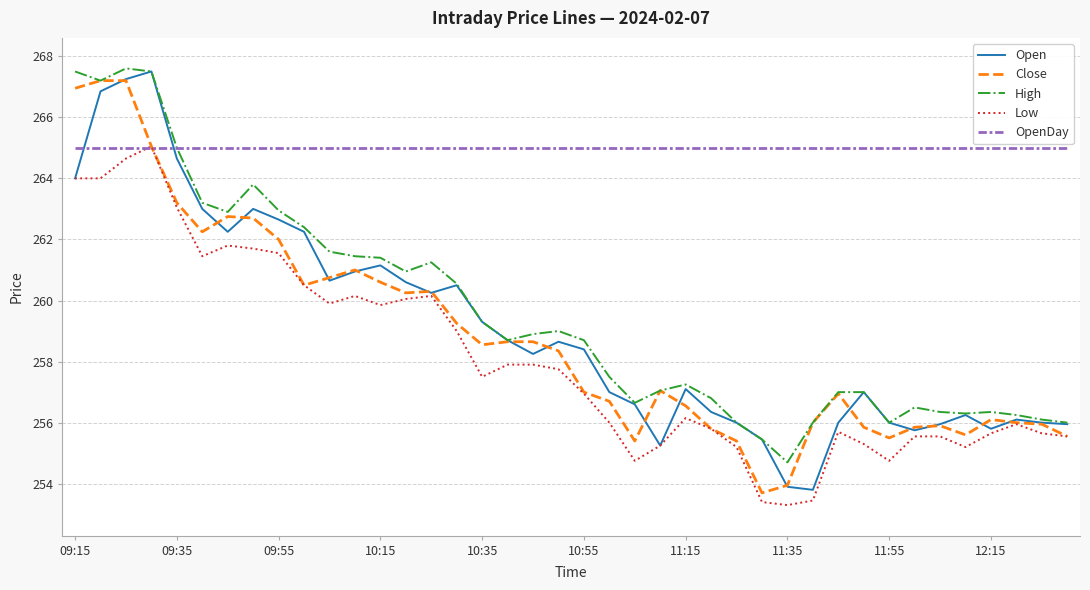

What is the maximum value shown in the chart?

267.6